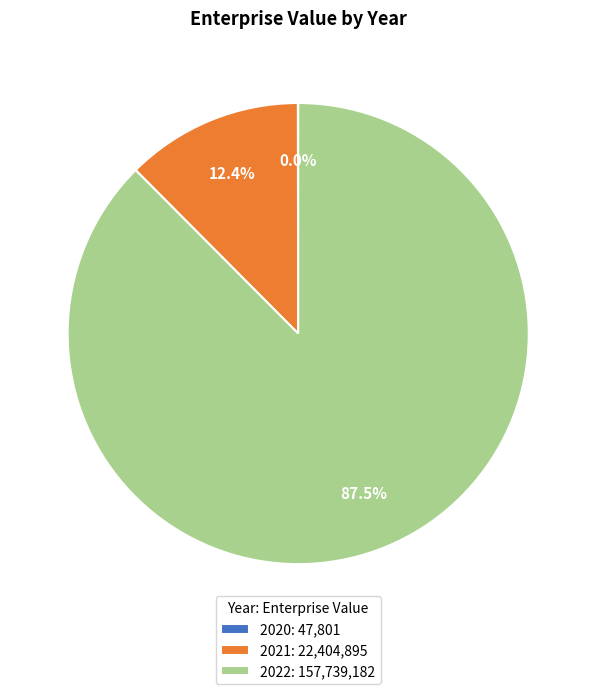

What is the ratio of the value at 2021 to the value at 2022?

0.1